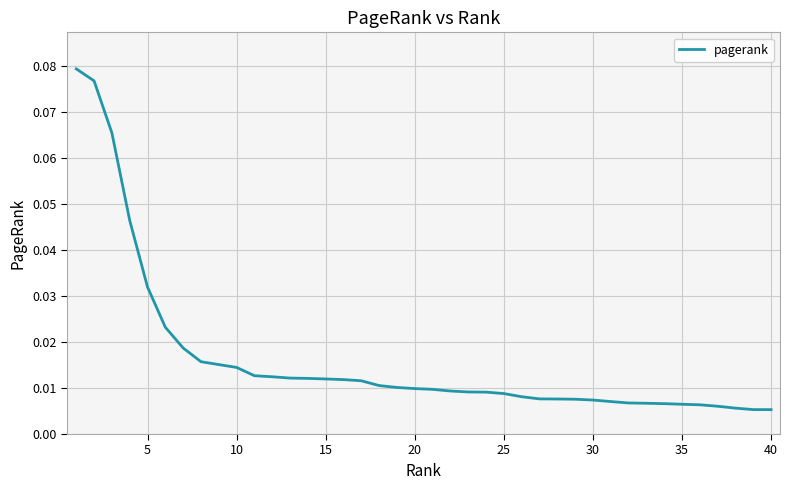

True or false: the data has more than 1 interior local peaks.

False